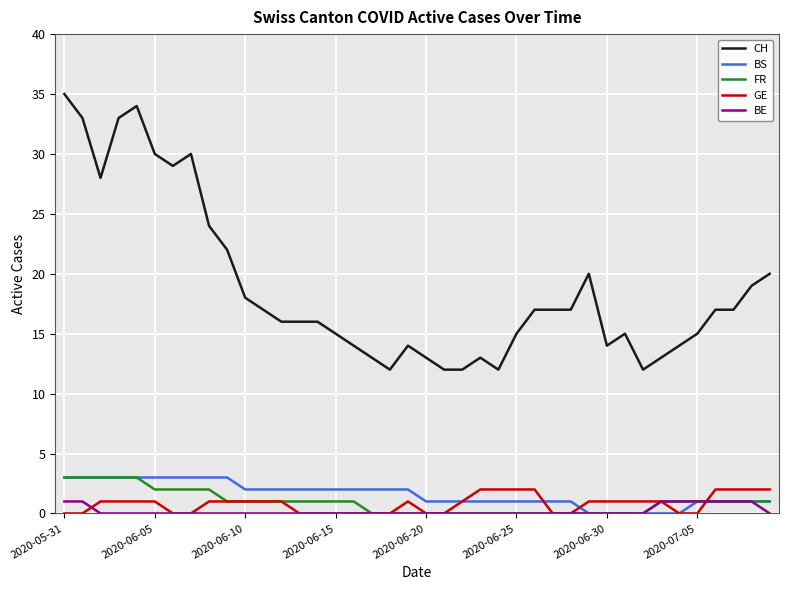

Reading left to right, transcribe all the data shown in this chart.

CH: 35	33	28	33	34	30	29	30	24	22	18	17	16	16	16	15	14	13	12	14	13	12	12	13	12	15	17	17	17	20	14	15	12	13	14	15	17	17	19	20
BS: 3	3	3	3	3	3	3	3	3	3	2	2	2	2	2	2	2	2	2	2	1	1	1	1	1	1	1	1	1	0	0	0	0	0	0	1	1	1	1	1
FR: 3	3	3	3	3	2	2	2	2	1	1	1	1	1	1	1	1	0	0	0	0	0	0	0	0	0	0	0	0	0	0	0	0	1	1	1	1	1	1	1
GE: 0	0	1	1	1	1	0	0	1	1	1	1	1	0	0	0	0	0	0	1	0	0	1	2	2	2	2	0	0	1	1	1	1	1	0	0	2	2	2	2
BE: 1	1	0	0	0	0	0	0	0	0	0	0	0	0	0	0	0	0	0	0	0	0	0	0	0	0	0	0	0	0	0	0	0	1	1	1	1	1	1	0